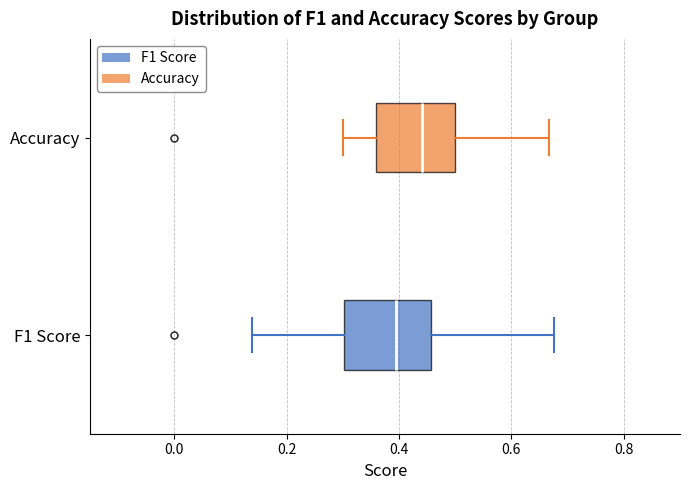

Reading bottom to top, read every box against the x-axis: the position of its median line, the range the box covers, and the ends of its whiskers. The values are not printed on the chart, so give them approximately, as read against the axis.

F1 Score: median 0.40, box 0.30 to 0.46, whiskers 0.14 to 0.68
Accuracy: median 0.44, box 0.36 to 0.50, whiskers 0.30 to 0.66